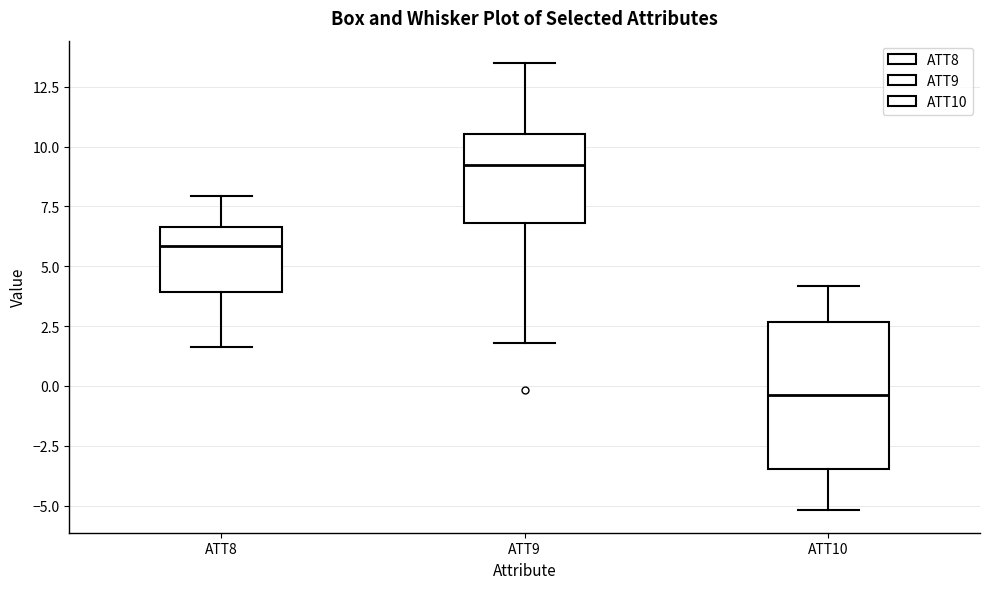

Reading left to right, transcribe this box plot: for each box, give where its median line is, the range the box spans, and where its two whiskers end, as read against the y-axis. The values are not printed on the chart, so give them approximately, as read against the axis.

ATT8: median 6.0, box 4.0 to 6.5, whiskers 1.5 to 8.0
ATT9: median 9.0, box 7.0 to 10.5, whiskers 2.0 to 13.5
ATT10: median -0.5, box -3.5 to 2.5, whiskers -5.0 to 4.0